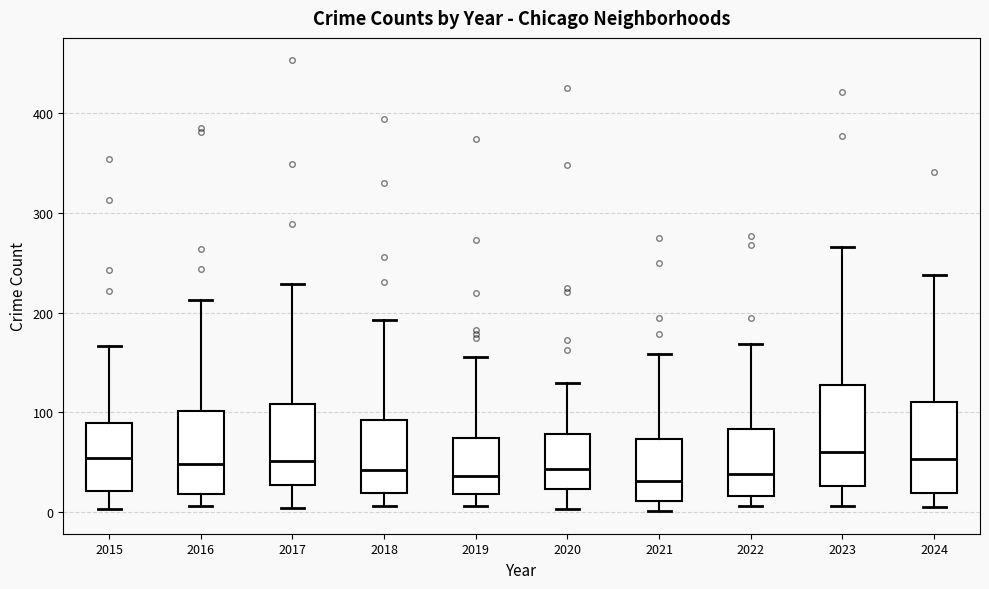

Reading left to right, read every box against the y-axis: the position of its median line, the range the box covers, and the ends of its whiskers. The values are not printed on the chart, so give them approximately, as read against the axis.

2015: median 50, box 20 to 90, whiskers 0 to 170
2016: median 50, box 20 to 100, whiskers 10 to 210
2017: median 50, box 30 to 110, whiskers 0 to 230
2018: median 40, box 20 to 90, whiskers 10 to 190
2019: median 40, box 20 to 70, whiskers 10 to 160
2020: median 40, box 20 to 80, whiskers 0 to 130
2021: median 30, box 10 to 70, whiskers 0 to 160
2022: median 40, box 20 to 80, whiskers 10 to 170
2023: median 60, box 30 to 130, whiskers 10 to 270
2024: median 50, box 20 to 110, whiskers 10 to 240